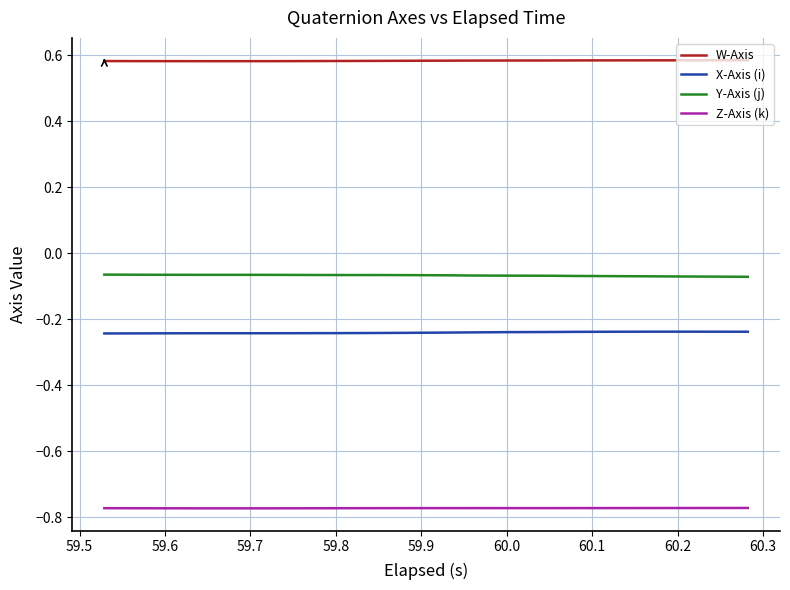

True or false: W-Axis and X-Axis (i) intersect in this chart.

False